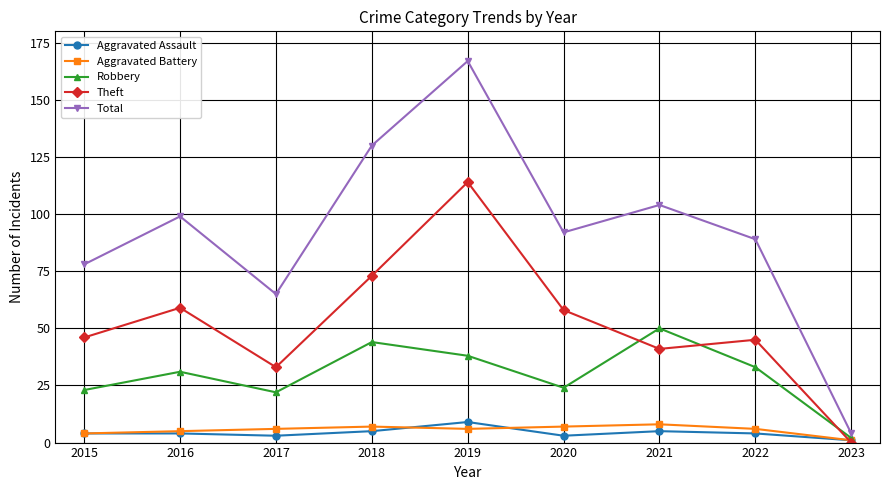

At how many categories does at least one series exceed 162?

1